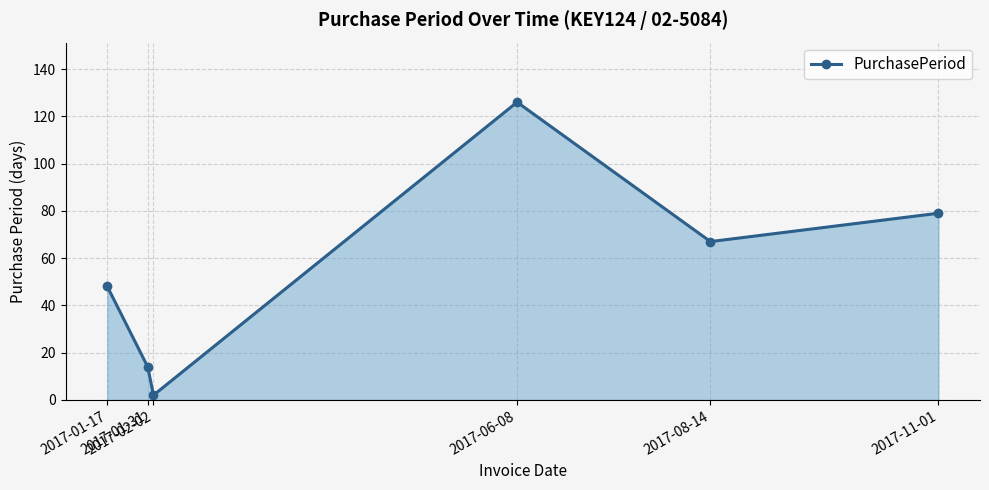

What is the sum of all values?

336